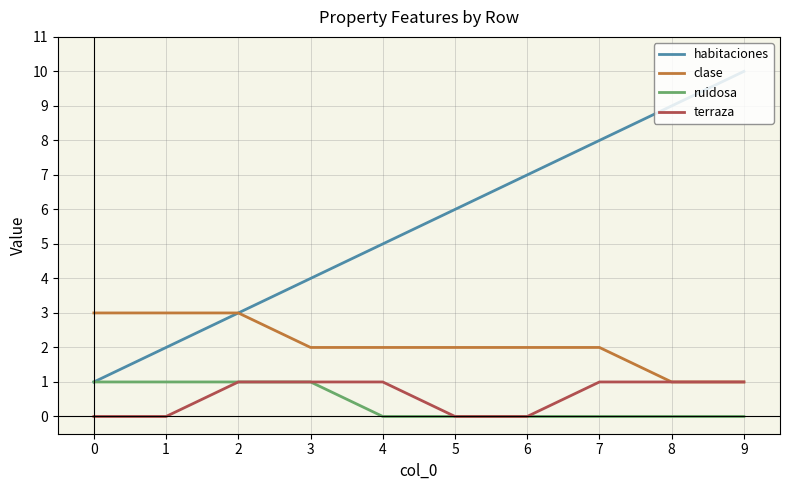

At 4, list the series in order from smallest to largest.

ruidosa, terraza, clase, habitaciones